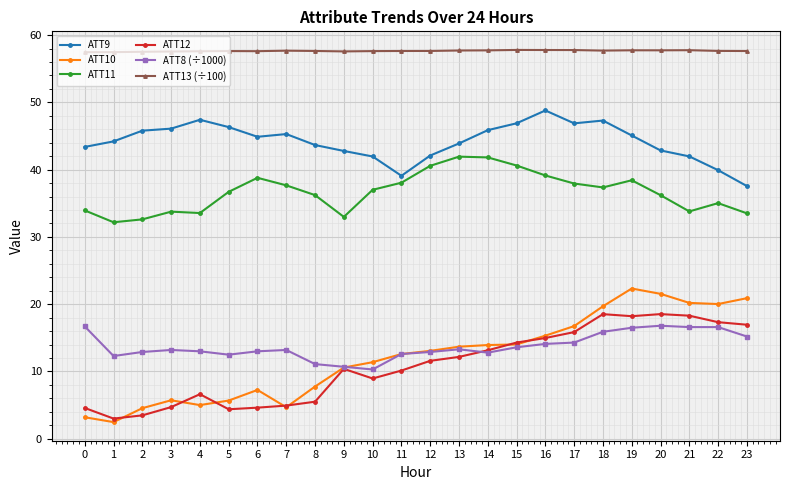

What is the difference between the maximum and minimum values in the ATT9 series?

11.2